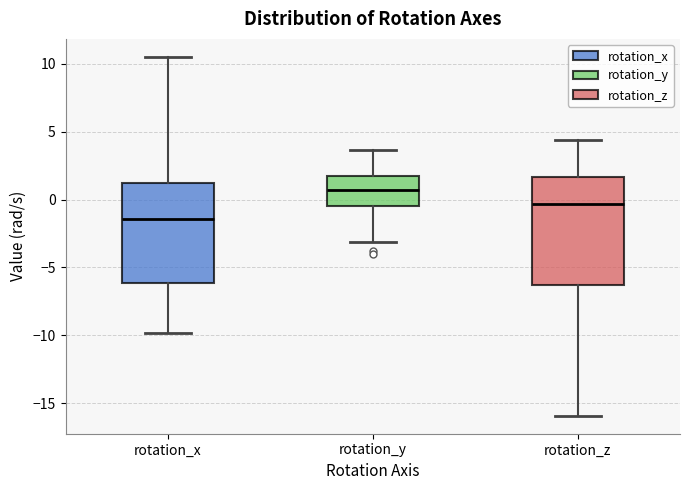

Comparing the boxes themselves (not the whiskers), which one is the tallest?

rotation_z